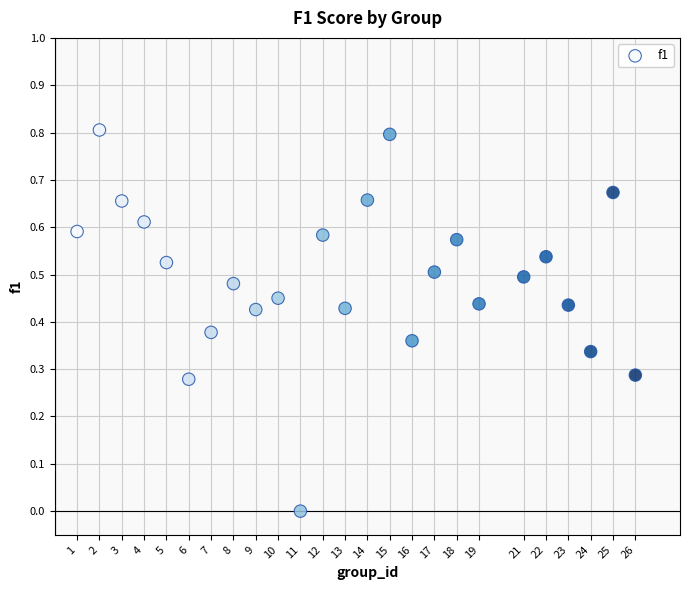

What is the range of Y values (max minus min)?

0.8